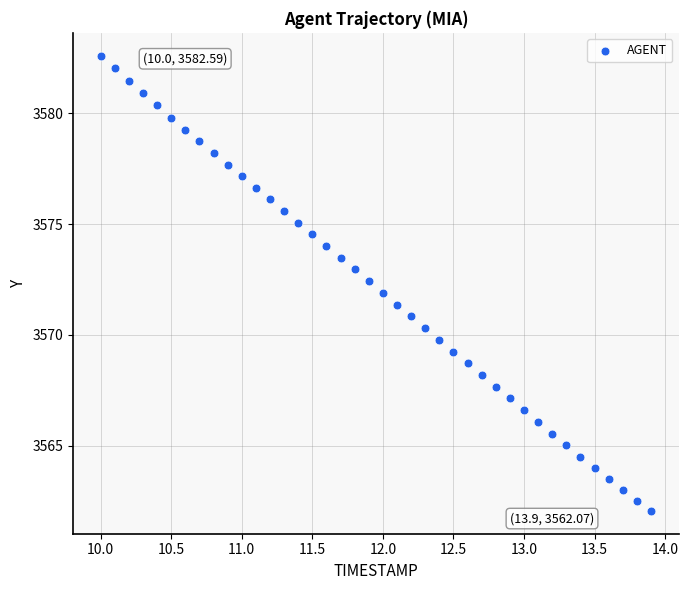

What is the range of X values (max minus min)?

3.9